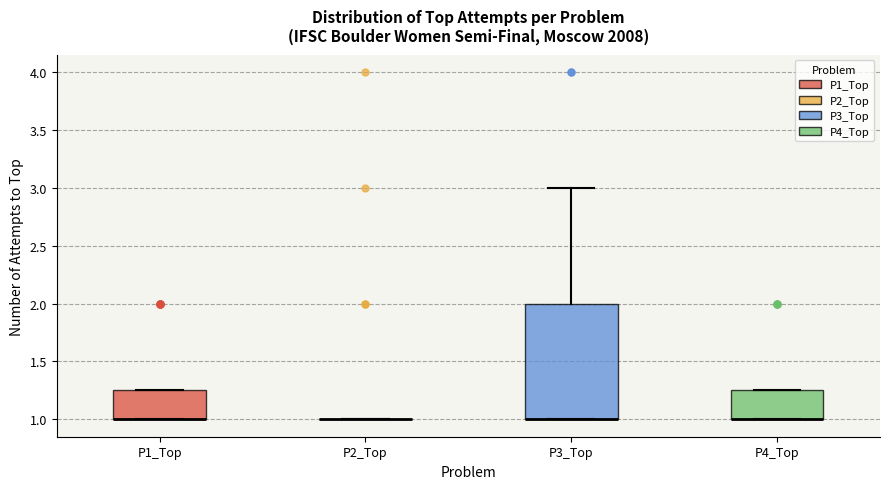

Reading left to right, transcribe this box plot: for each box, give where its median line is, the range the box spans, and where its two whiskers end, as read against the y-axis. The values are not printed on the chart, so give them approximately, as read against the axis.

P1_Top: median 1.00 (drawn on the box's lower edge), box 1.00 to 1.25, whiskers 1.00 to 1.25
P2_Top: box collapsed to a line at 1.00, whiskers 1.00 to 1.00
P3_Top: median 1.00 (drawn on the box's lower edge), box 1.00 to 2.00, whiskers 1.00 to 3.00
P4_Top: median 1.00 (drawn on the box's lower edge), box 1.00 to 1.25, whiskers 1.00 to 1.25